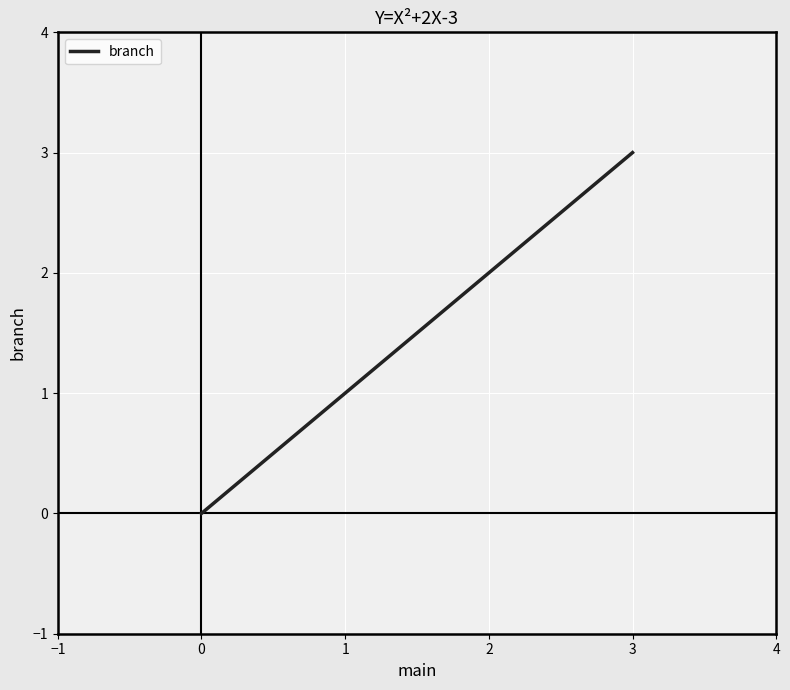

Reading left to right, list all the values displayed in this chart.

0	1	2	3